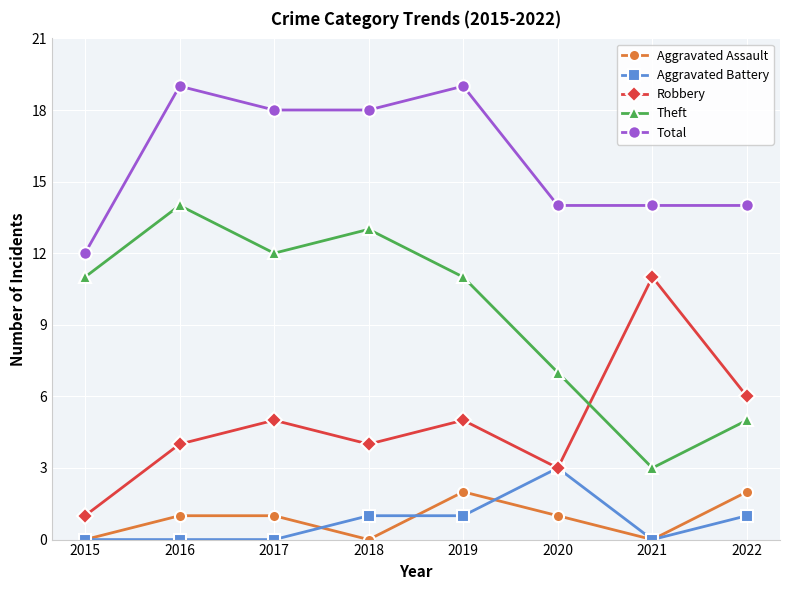

Reading left to right, what are all the values shown in this chart?

Aggravated Assault: 0	1	1	0	2	1	0	2
Aggravated Battery: 0	0	0	1	1	3	0	1
Robbery: 1	4	5	4	5	3	11	6
Theft: 11	14	12	13	11	7	3	5
Total: 12	19	18	18	19	14	14	14